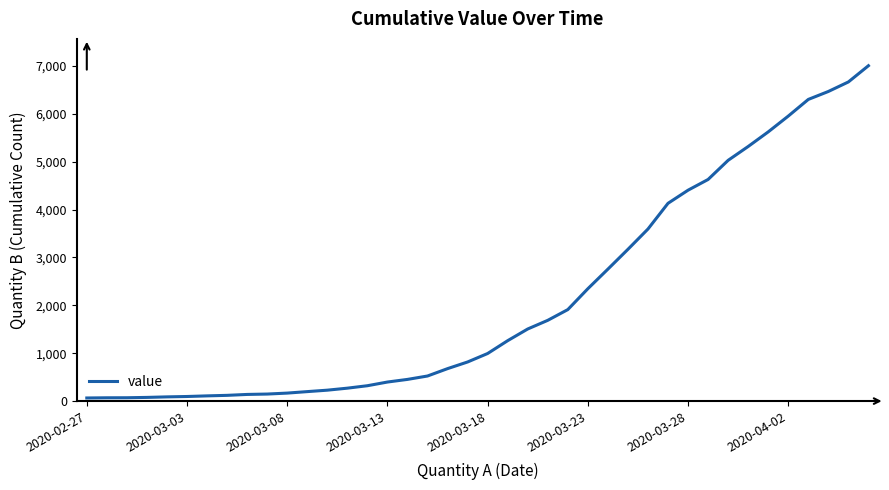

What is the greatest value displayed?

7005